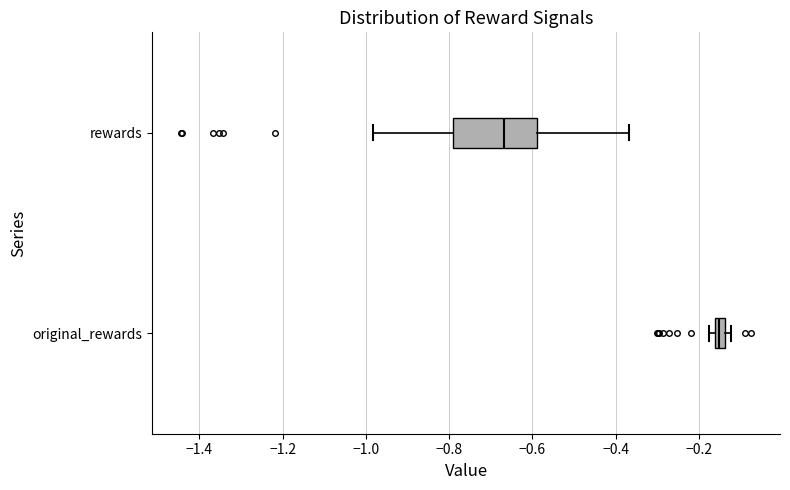

Which box's median line is the furthest to the right?

original_rewards